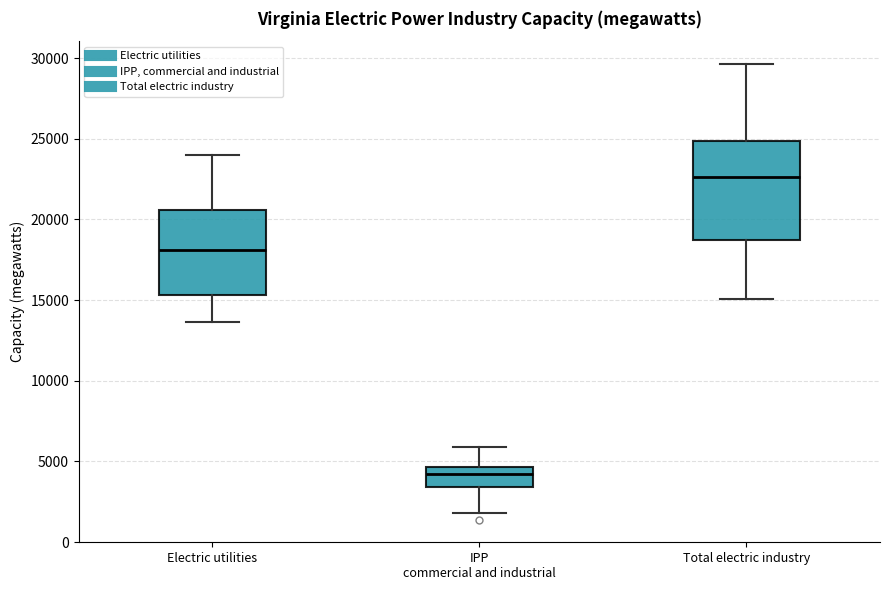

Reading left to right, read every box against the y-axis: the position of its median line, the range the box covers, and the ends of its whiskers. The values are not printed on the chart, so give them approximately, as read against the axis.

Electric utilities: median 18000, box 15500 to 20500, whiskers 13500 to 24000
IPP commercial and industrial: median 4500 (just below the box's upper edge), box 3500 to 4500, whiskers 2000 to 6000
Total electric industry: median 22500, box 18500 to 25000, whiskers 15000 to 29500